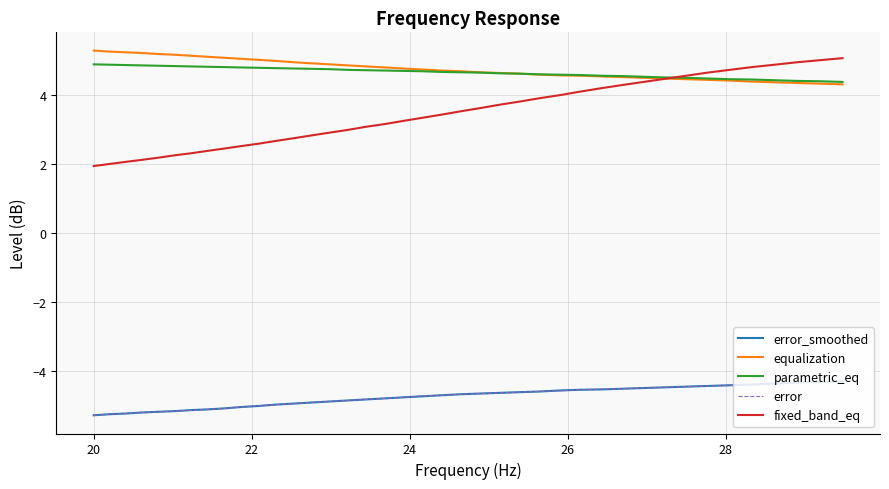

What is the greatest value displayed?

5.3